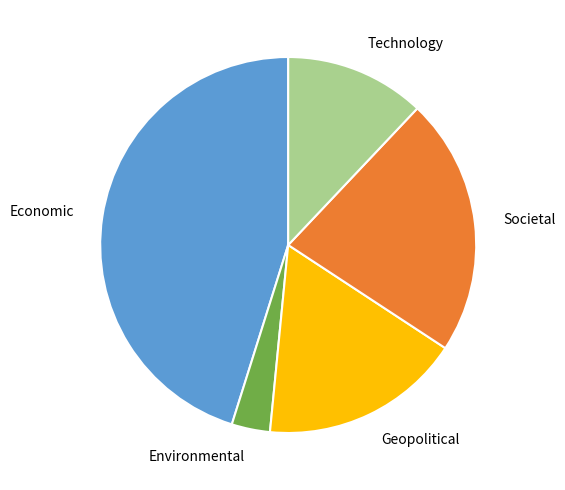

Is there any slice that represents more than half of the pie?

No